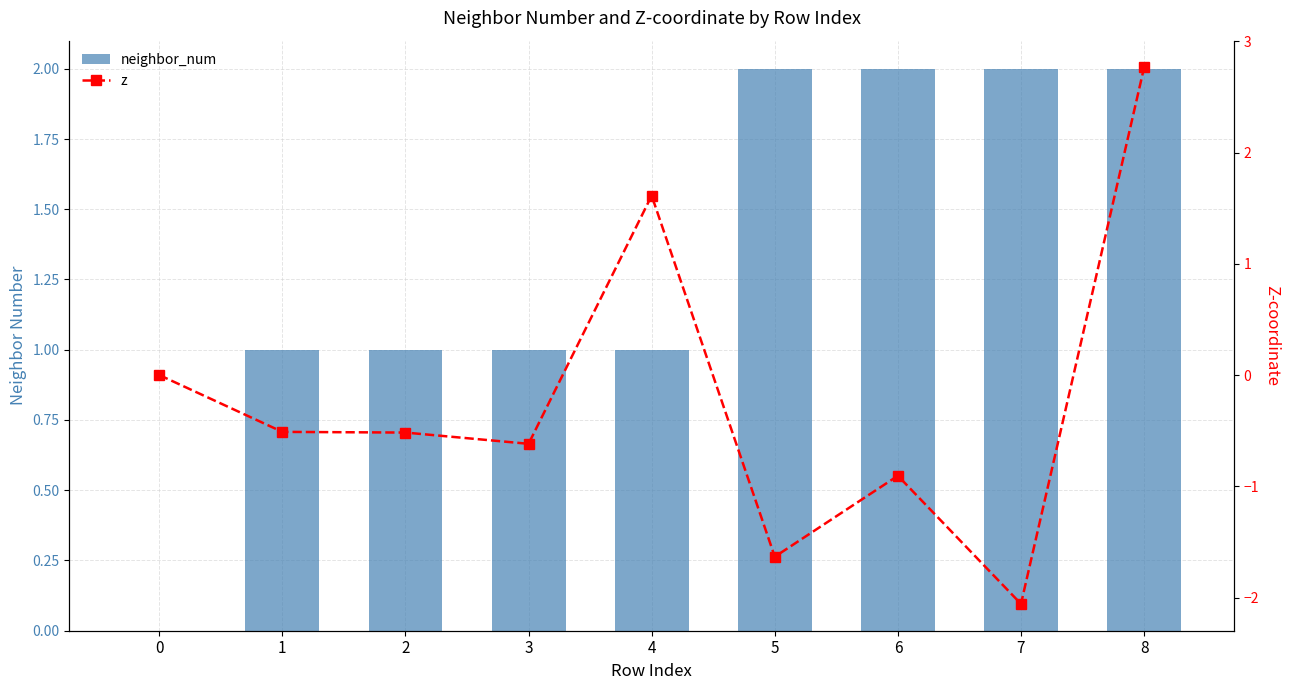

Reading left to right, transcribe all the data shown in this chart.

neighbor_num: 0.0	1.0	1.0	1.0	1.0	2.0	2.0	2.0	2.0
z: 0.0	-0.5	-0.5	-0.6	1.6	-1.6	-0.9	-2.1	2.8